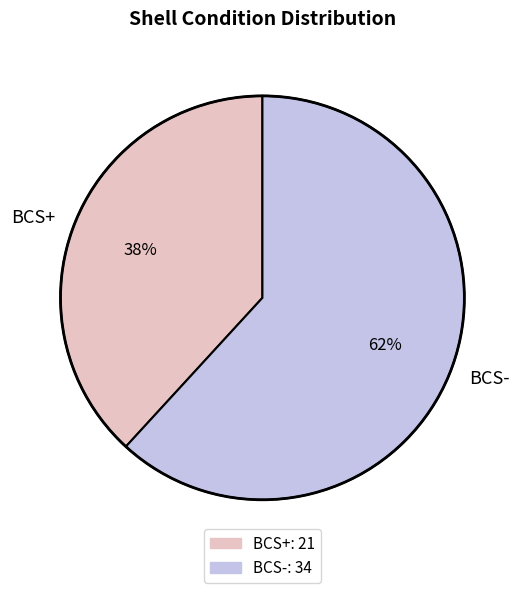

Does BCS- account for over 50% of the chart?

Yes